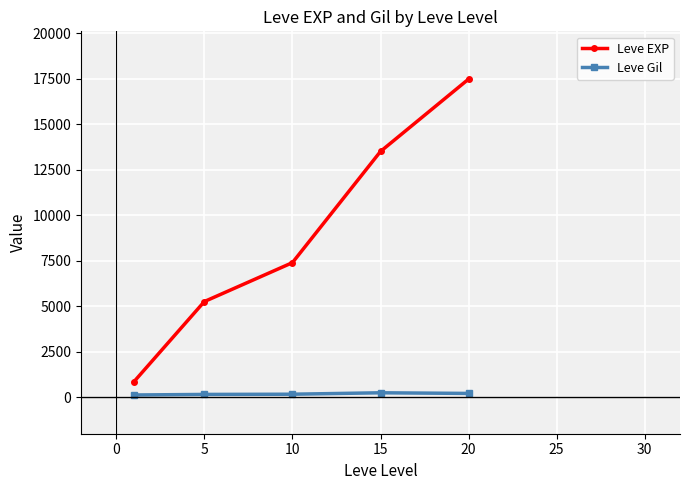

What is the lowest value of the Leve EXP series?

853.3